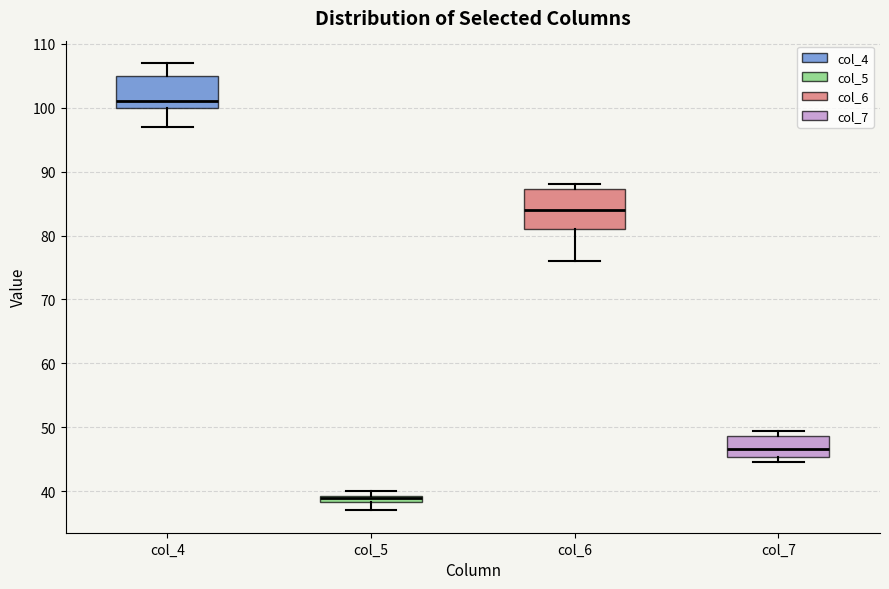

Which box is the tallest, from its lower edge to its upper edge?

col_6